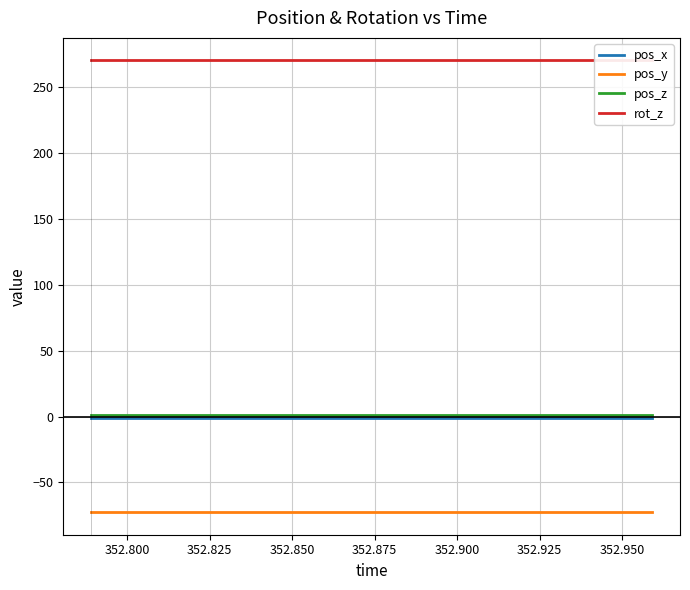

Does the chart display data point markers on the line(s)?

No